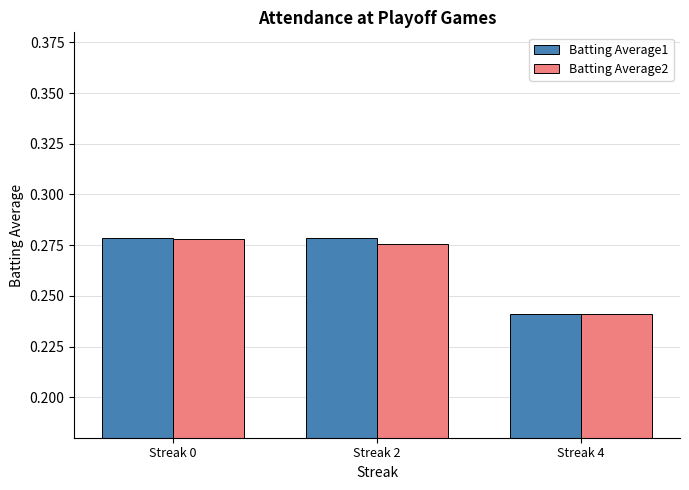

Rank the categories by Batting Average2 value from lowest to highest.

Streak 4, Streak 2, Streak 0